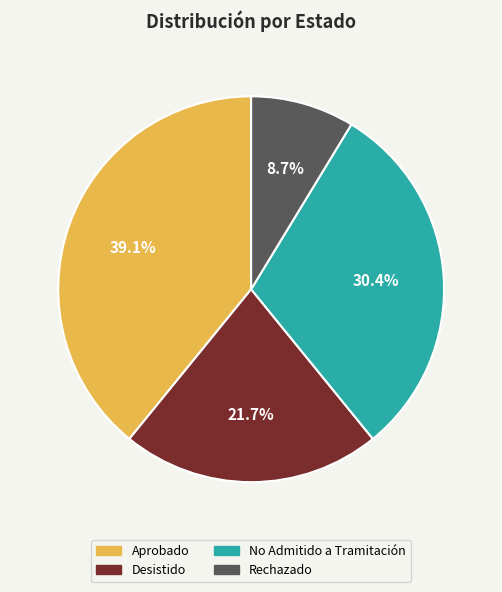

Rank the categories by value from highest to lowest.

Aprobado, No Admitido a Tramitación, Desistido, Rechazado